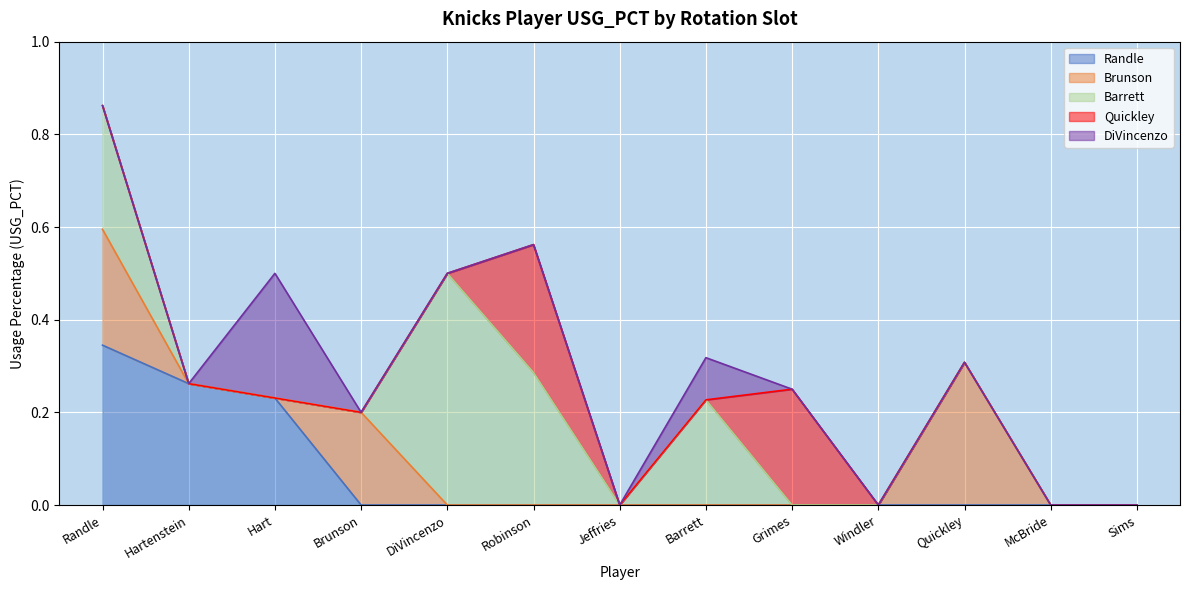

At which category is the sum across all series the highest?

Randle